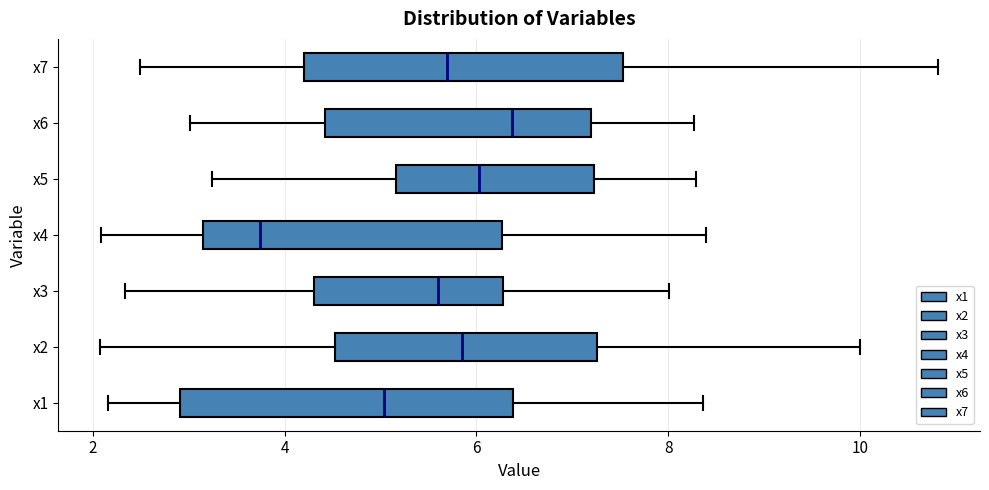

Where is the right edge of the box for x6 on the x-axis? The values are not printed on the chart, so give them approximately, as read against the axis.

7.2